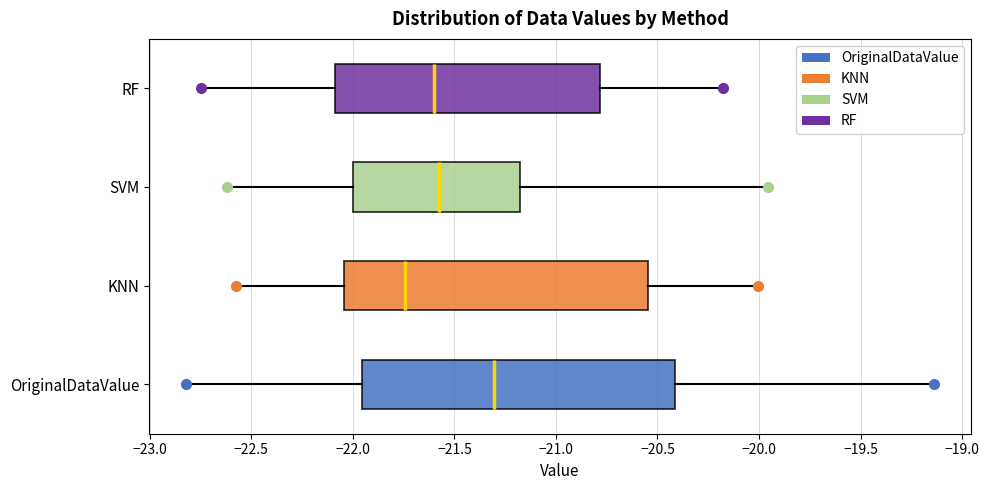

Reading bottom to top, transcribe this box plot: for each box, give where its median line is, the range the box spans, and where its two whiskers end, as read against the x-axis. The values are not printed on the chart, so give them approximately, as read against the axis.

OriginalDataValue: median -21.30, box -21.95 to -20.40, whiskers -22.80 to -19.15
KNN: median -21.75, box -22.05 to -20.55, whiskers -22.55 to -20.00
SVM: median -21.55, box -22.00 to -21.20, whiskers -22.60 to -19.95
RF: median -21.60, box -22.10 to -20.80, whiskers -22.75 to -20.20